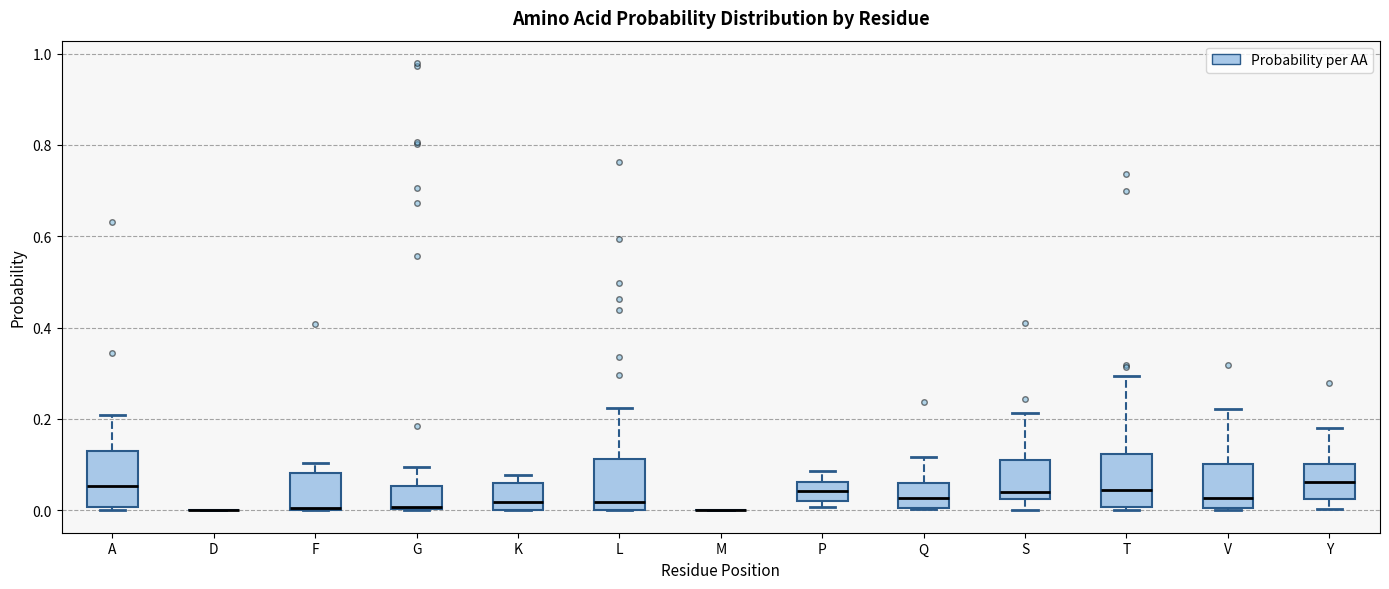

Reading left to right, read every box against the y-axis: the position of its median line, the range the box covers, and the ends of its whiskers. The values are not printed on the chart, so give them approximately, as read against the axis.

A: median 0.06, box 0.00 to 0.14, whiskers 0.00 (just below the box's lower edge) to 0.20
D: box collapsed to a line at 0.00, whiskers 0.00 to 0.00
F: median 0.00, box 0.00 to 0.08, whiskers 0.00 to 0.10
G: median 0.00, box 0.00 to 0.06, whiskers 0.00 to 0.10
K: median 0.02, box 0.00 to 0.06, whiskers 0.00 to 0.08
L: median 0.02, box 0.00 to 0.12, whiskers 0.00 to 0.22
M: box collapsed to a line at 0.00, whiskers 0.00 to 0.00
P: median 0.04, box 0.02 to 0.06, whiskers 0.00 to 0.08
Q: median 0.02, box 0.00 to 0.06, whiskers 0.00 to 0.12
S: median 0.04, box 0.02 to 0.12, whiskers 0.00 to 0.22
T: median 0.04, box 0.00 to 0.12, whiskers 0.00 (just below the box's lower edge) to 0.30
V: median 0.02, box 0.00 to 0.10, whiskers 0.00 to 0.22
Y: median 0.06, box 0.02 to 0.10, whiskers 0.00 to 0.18